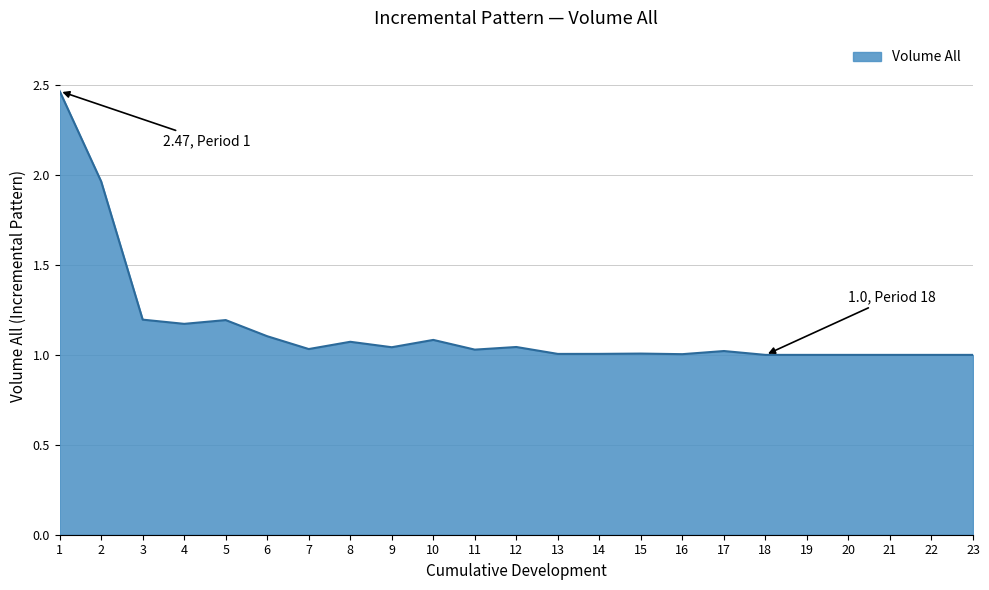

What is the change in value from 3 to 13?

-0.2